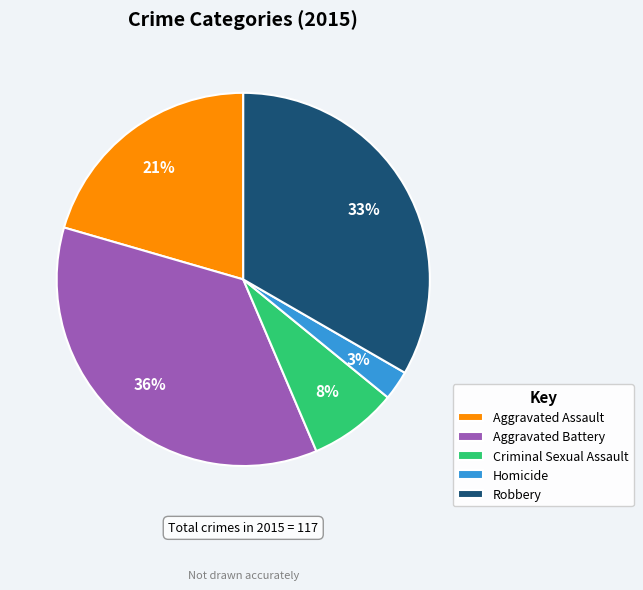

Which category has the biggest portion of the pie?

Aggravated Battery